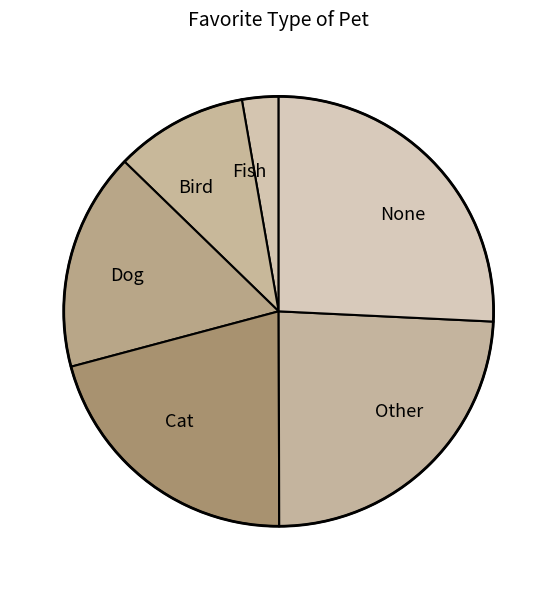

Which category has the biggest portion of the pie?

None